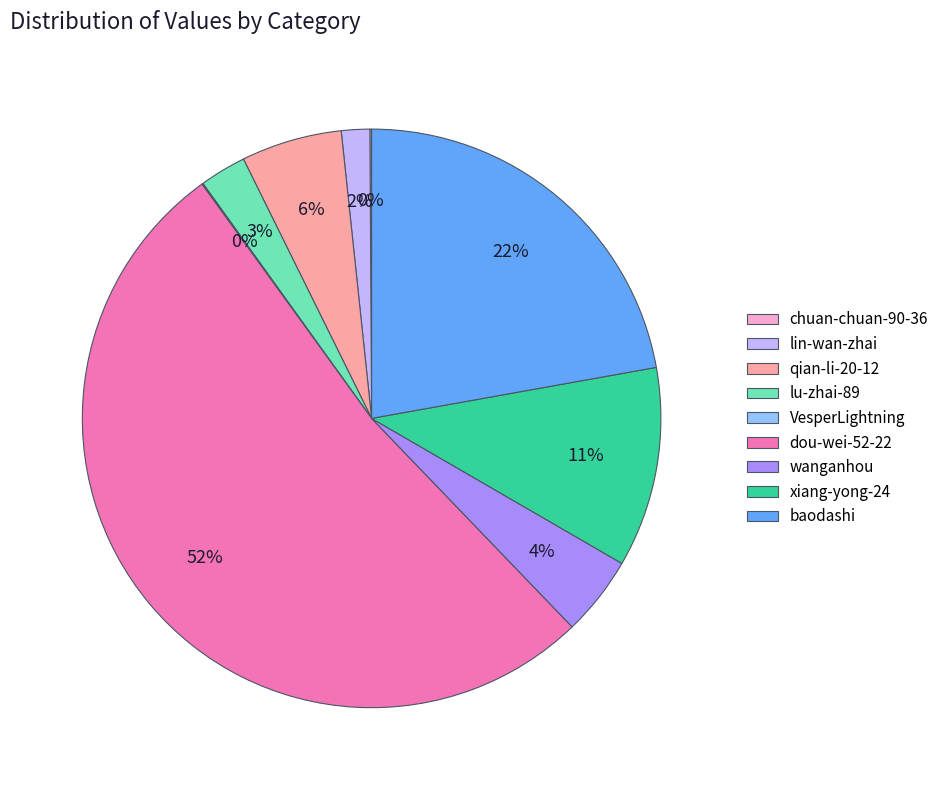

Between xiang-yong-24 and dou-wei-52-22, which is larger?

dou-wei-52-22